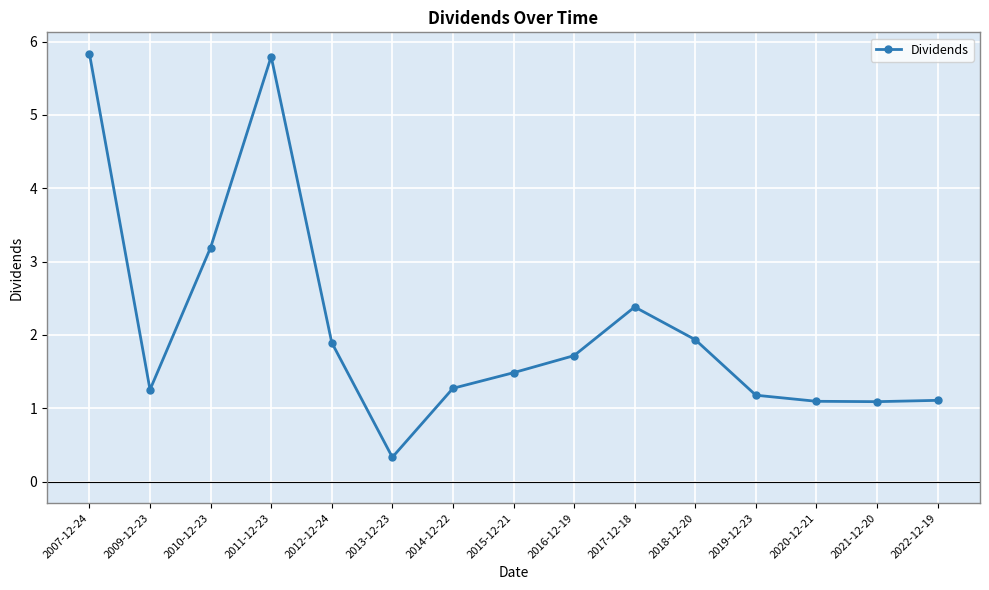

What is the approximate value at 2019-12-23?

1.2